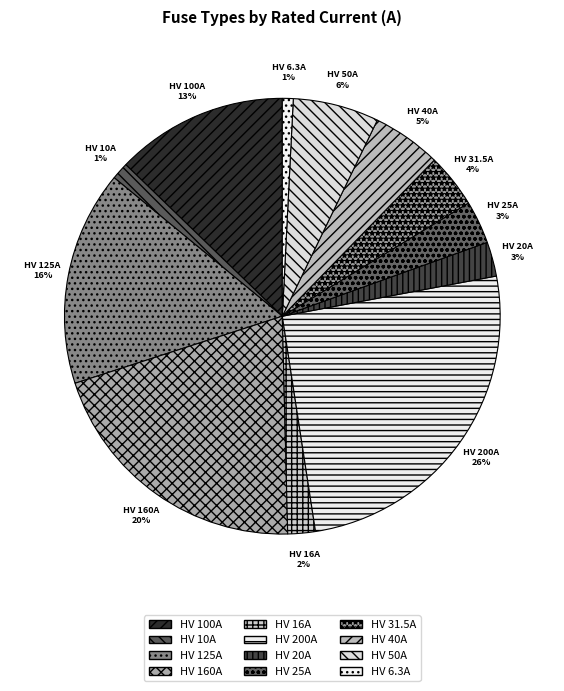

Is there a majority slice in this chart?

No